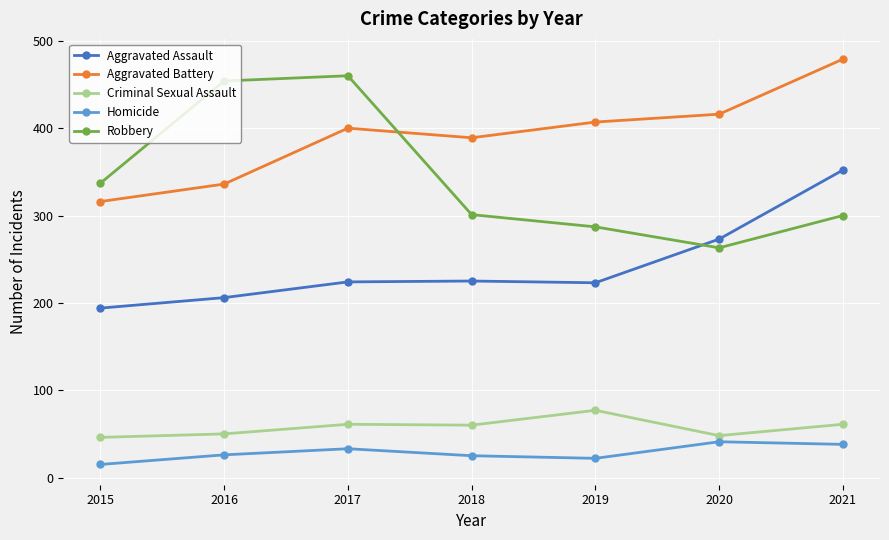

How many data points does each series have?

7